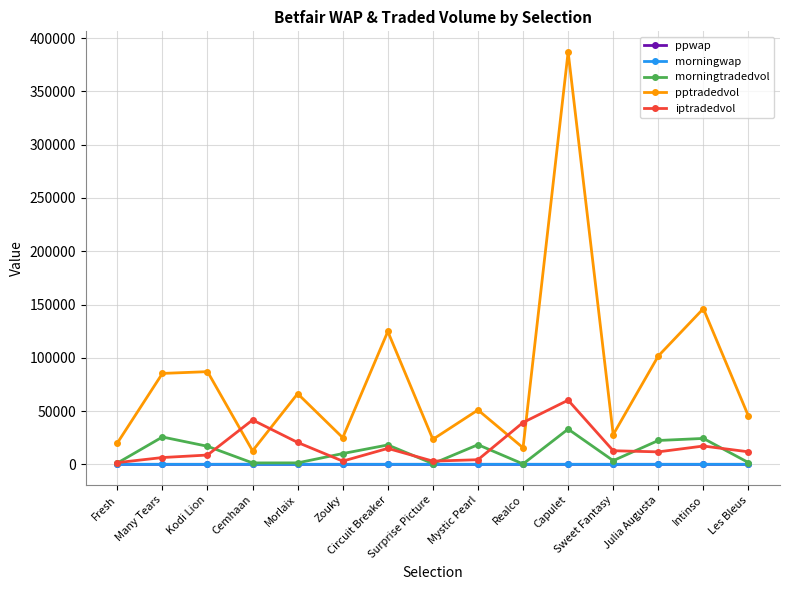

Which series has the widest spread of values?

pptradedvol